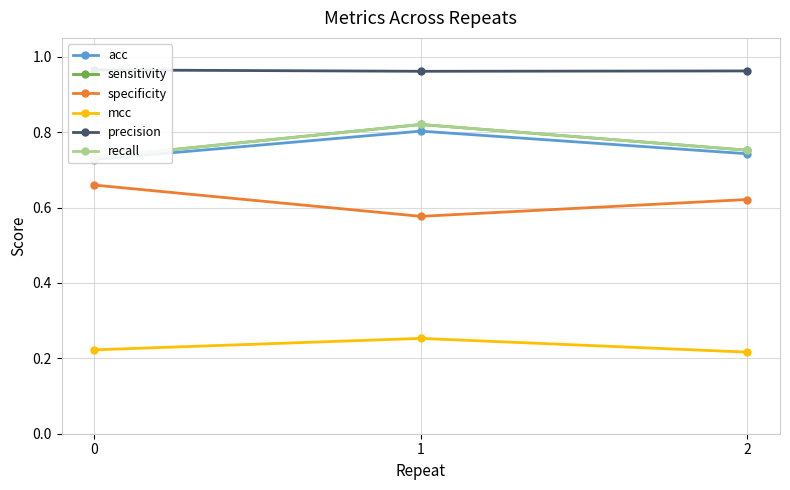

Rank the categories by precision value from lowest to highest.

1, 2, 0